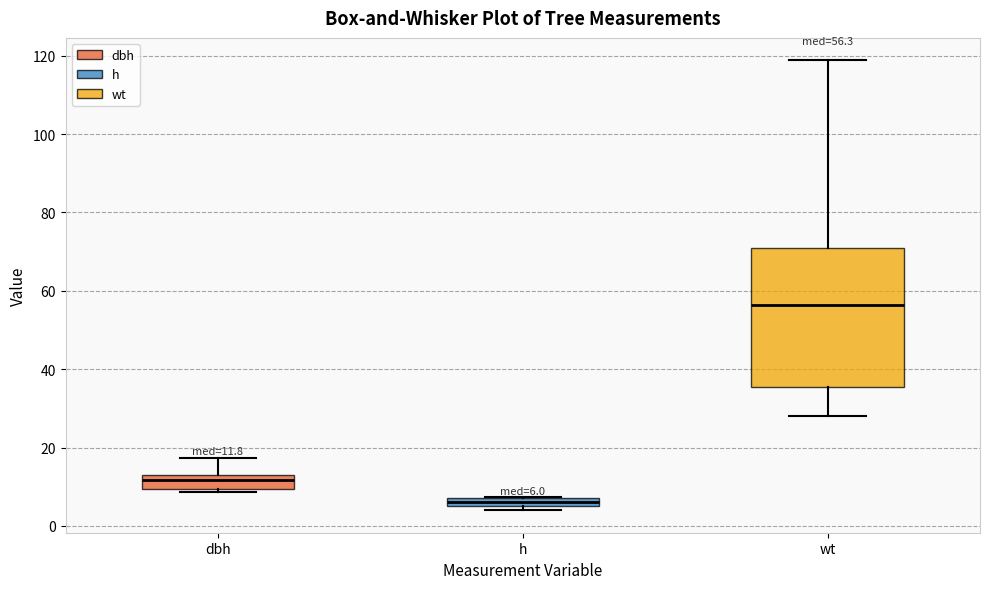

Which box has the highest median line?

wt